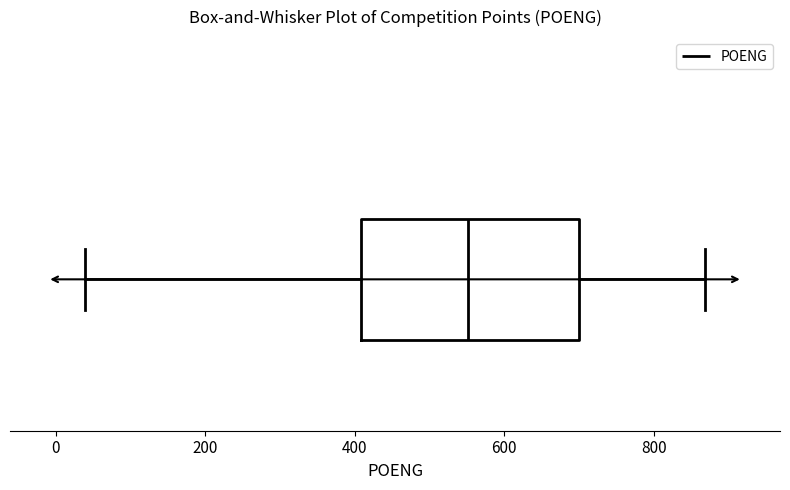

Where does the right whisker of the box end on the x-axis? The values are not printed on the chart, so give them approximately, as read against the axis.

860